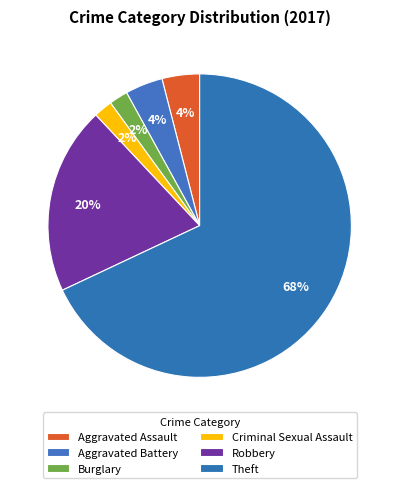

Does Theft account for over 50% of the chart?

Yes